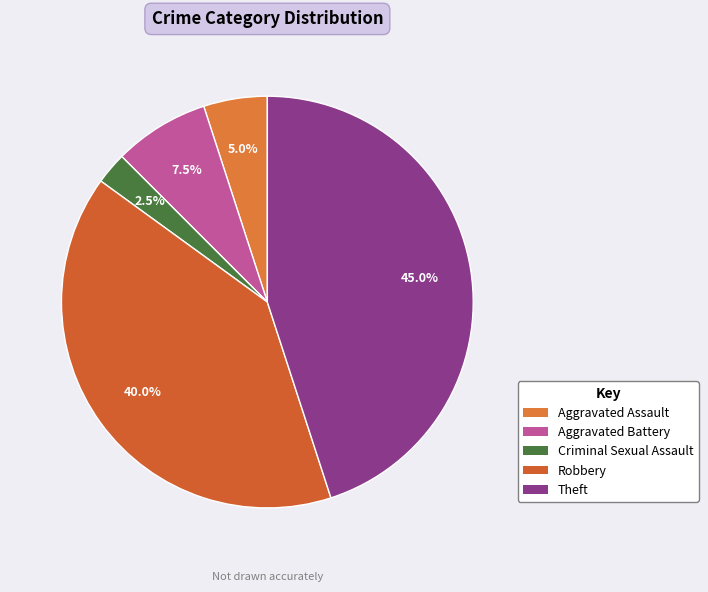

Which slice is the largest?

Theft